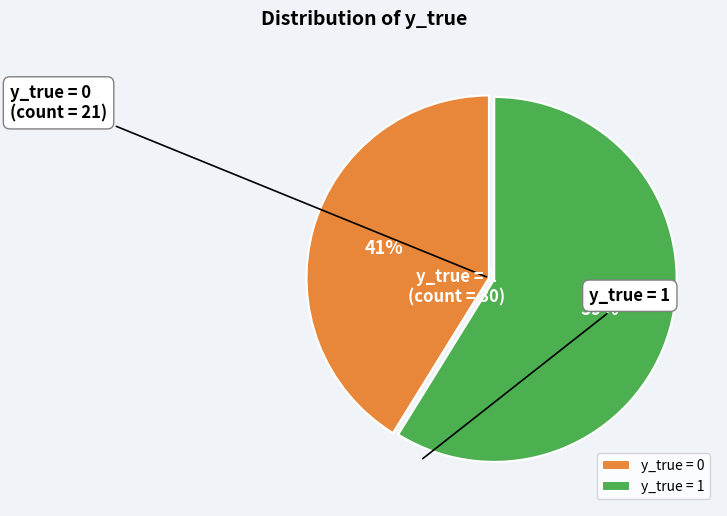

Rank the categories by value from highest to lowest.

y_true = 1, y_true = 0